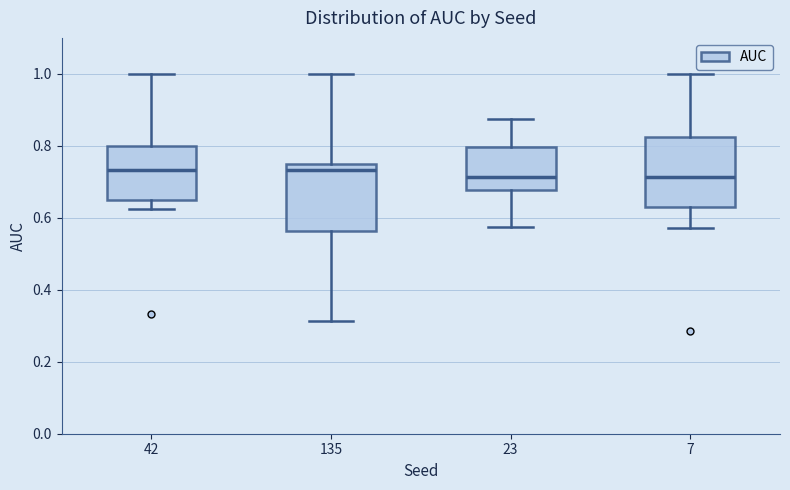

Reading left to right, transcribe this box plot: for each box, give where its median line is, the range the box spans, and where its two whiskers end, as read against the y-axis. The values are not printed on the chart, so give them approximately, as read against the axis.

42: median 0.74, box 0.64 to 0.80, whiskers 0.62 to 1.00
135: median 0.74, box 0.56 to 0.76, whiskers 0.32 to 1.00
23: median 0.72, box 0.68 to 0.80, whiskers 0.58 to 0.88
7: median 0.72, box 0.62 to 0.82, whiskers 0.58 to 1.00